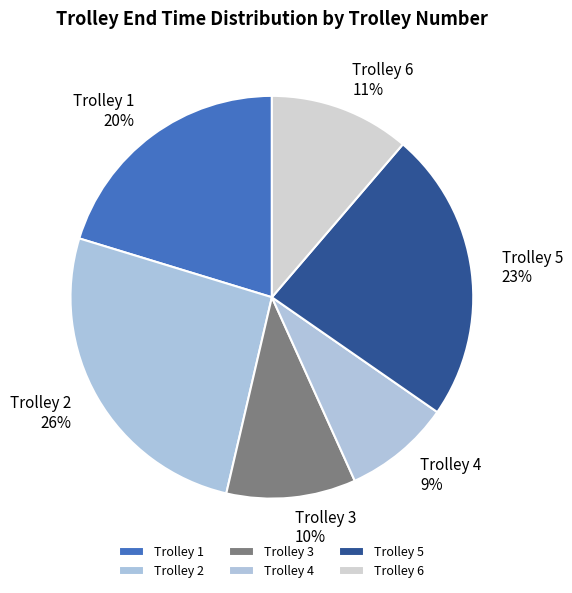

To the nearest percent, what is the difference between the largest and smallest slice percentages?

17%